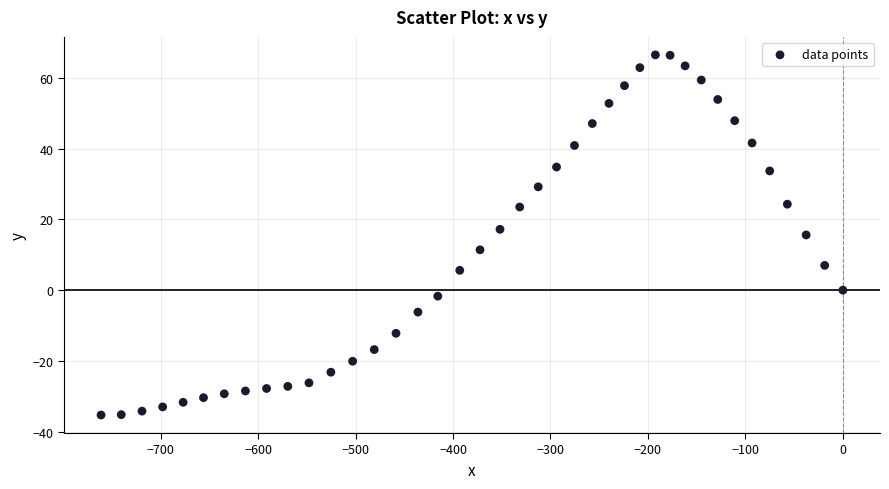

What is the range of X values (max minus min)?

761.1